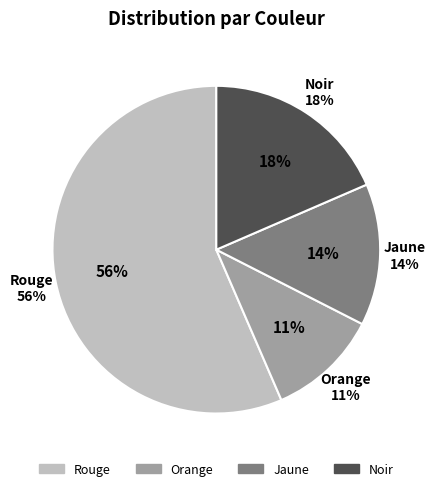

True or false: Jaune accounts for 14% of the total.

True